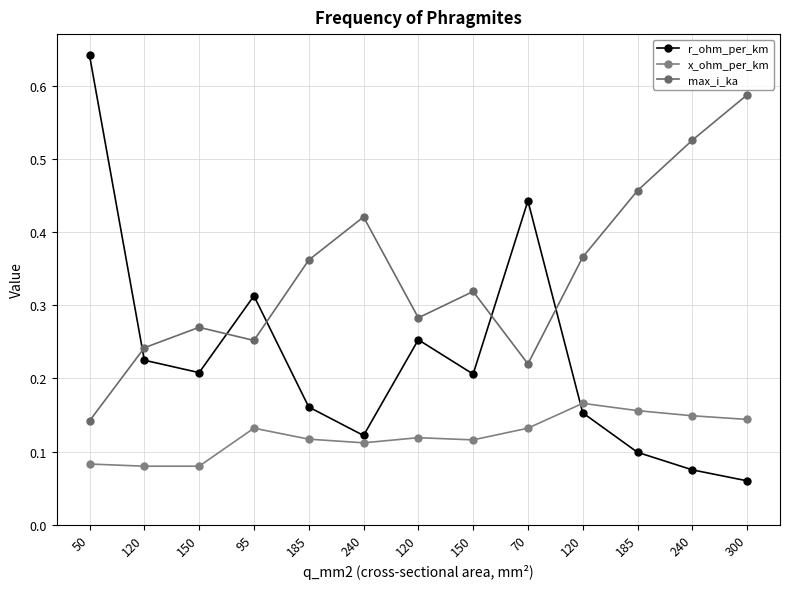

At which category does x_ohm_per_km reach its first local peak?

95